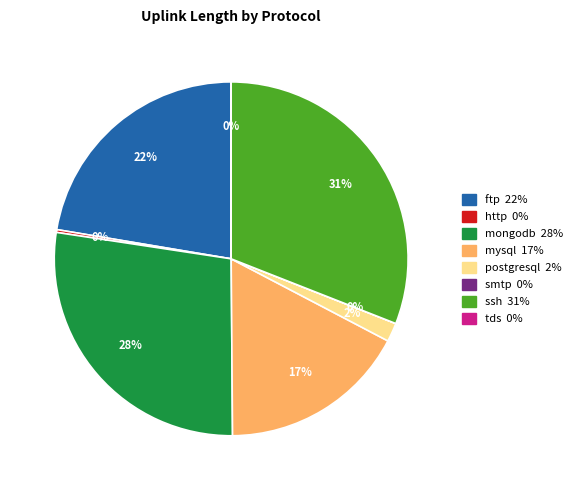

Is the sum of ftp 22% and mysql 17% greater than half?

No